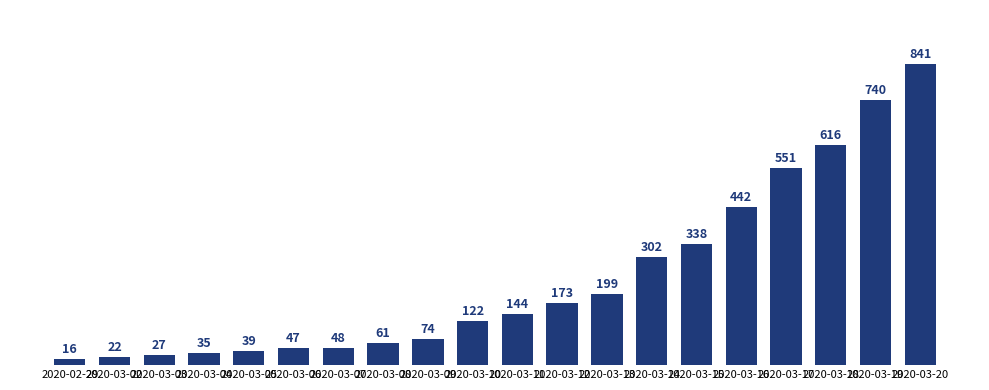

Reading right to left, list all the values displayed in this chart.

2020-03-20=841	2020-03-19=740	2020-03-18=616	2020-03-17=551	2020-03-16=442	2020-03-15=338	2020-03-14=302	2020-03-13=199	2020-03-12=173	2020-03-11=144	2020-03-10=122	2020-03-09=74	2020-03-08=61	2020-03-07=48	2020-03-06=47	2020-03-05=39	2020-03-04=35	2020-03-03=27	2020-03-02=22	2020-02-29=16